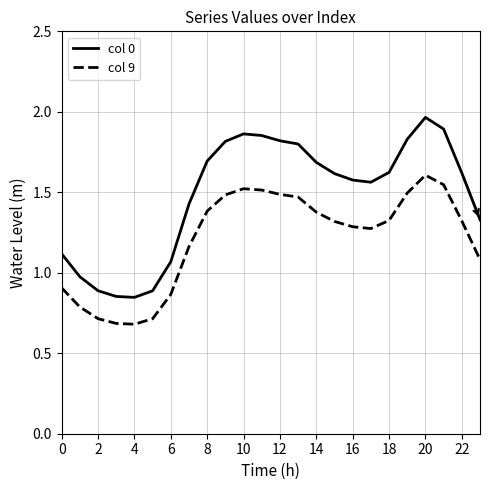

How many values in the col 0 series are below 1?

5